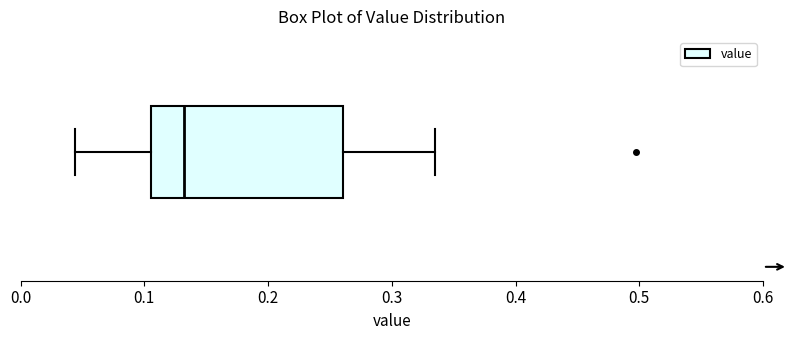

Transcribe this box plot: give where the median line is, the range the box spans, and where the two whiskers end, as read against the x-axis. The values are not printed on the chart, so give them approximately, as read against the axis.

median 0.13, box 0.11 to 0.26, whiskers 0.04 to 0.33